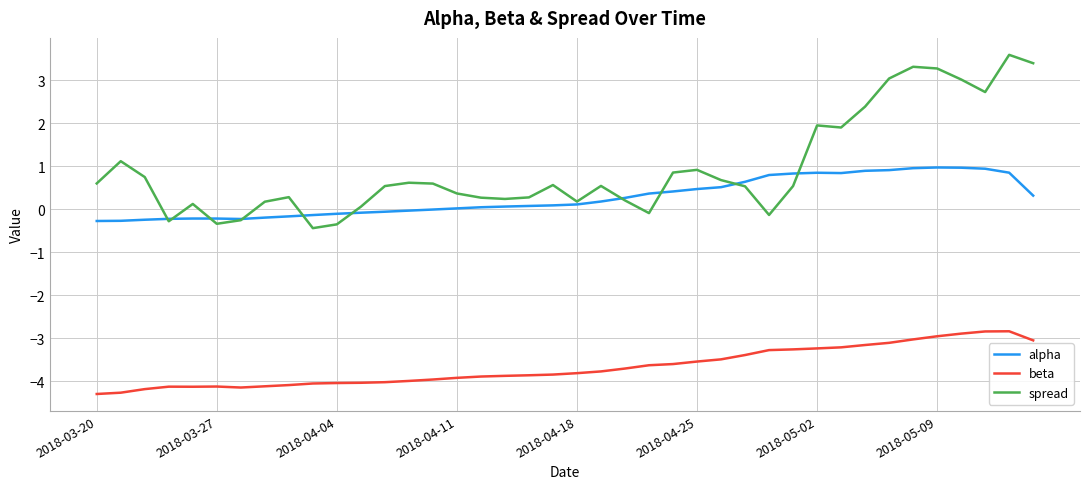

True or false: alpha has more than 2 points higher than both neighbors.

True